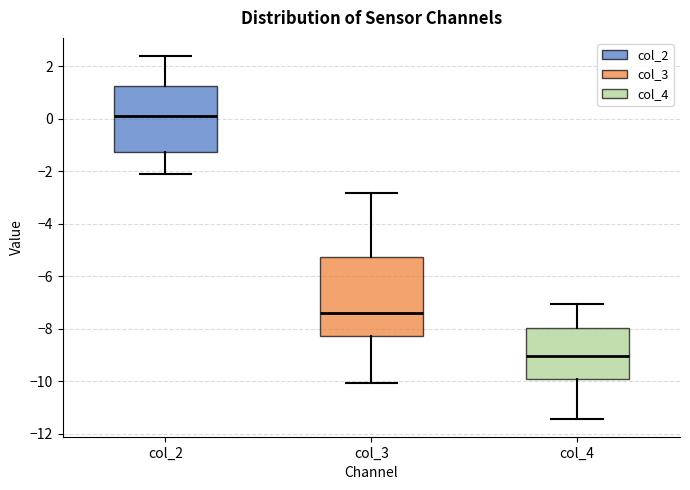

Reading left to right, transcribe this box plot: for each box, give where its median line is, the range the box spans, and where its two whiskers end, as read against the y-axis. The values are not printed on the chart, so give them approximately, as read against the axis.

col_2: median 0.0, box -1.2 to 1.2, whiskers -2.2 to 2.4
col_3: median -7.4, box -8.2 to -5.2, whiskers -10.0 to -2.8
col_4: median -9.0, box -10.0 to -8.0, whiskers -11.4 to -7.0